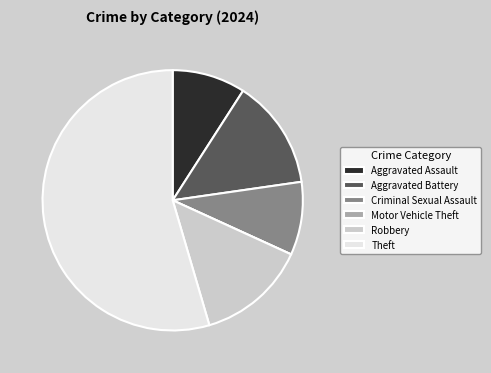

Which category has the biggest portion of the pie?

Theft